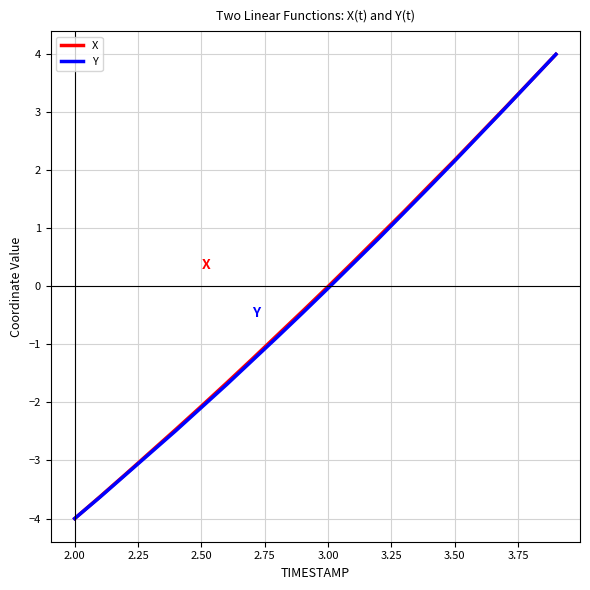

What is the lowest value of the X series?

-4.0